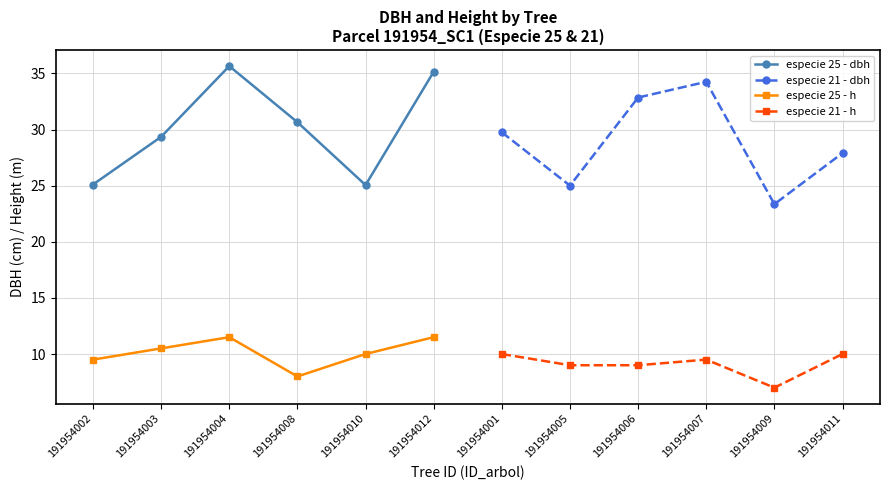

True or false: especie 25 - h and especie 25 - dbh intersect in this chart.

False